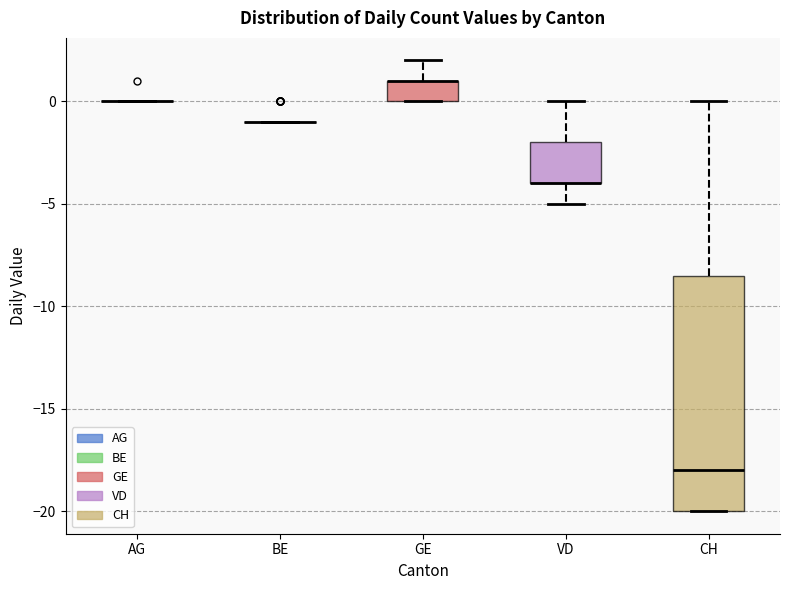

Where does the upper whisker of the box for CH end on the y-axis? The values are not printed on the chart, so give them approximately, as read against the axis.

0.0